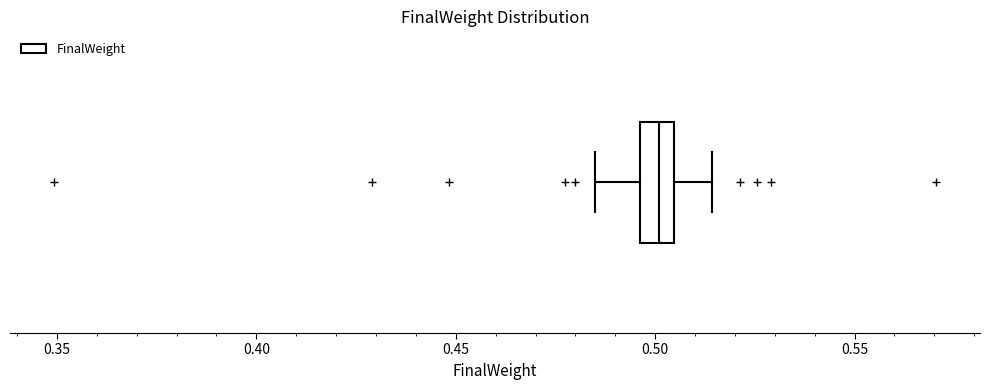

Where is the right edge of the box on the x-axis? The values are not printed on the chart, so give them approximately, as read against the axis.

0.505